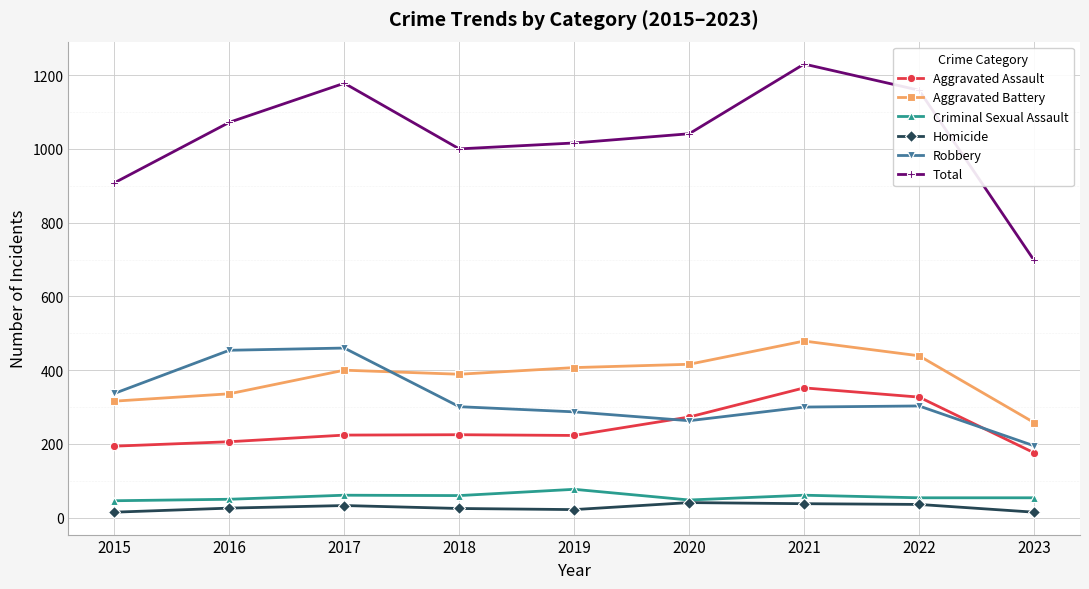

How many data points in Homicide are less than 26?

4